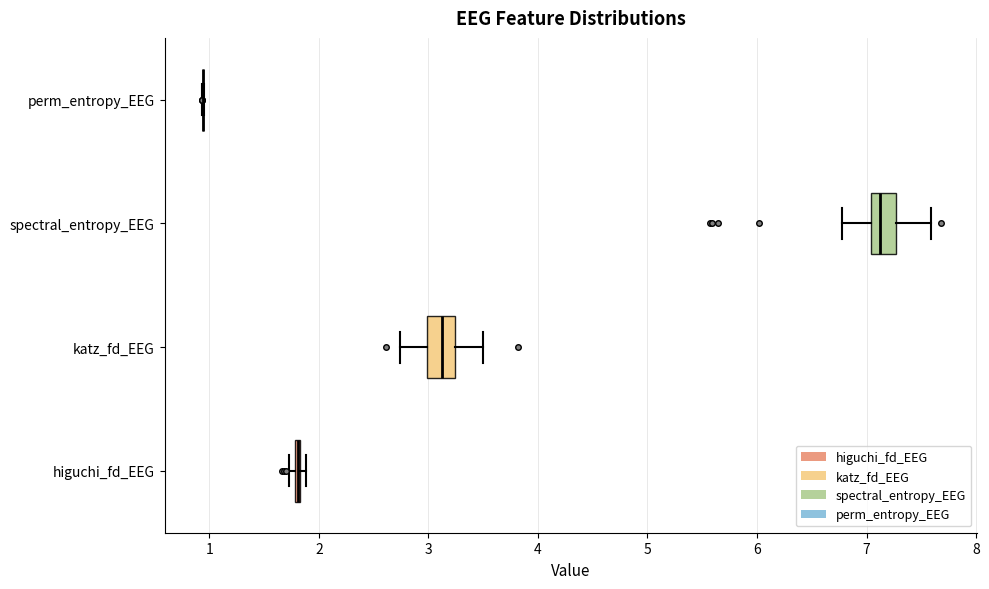

Reading bottom to top, read every box against the x-axis: the position of its median line, the range the box covers, and the ends of its whiskers. The values are not printed on the chart, so give them approximately, as read against the axis.

higuchi_fd_EEG: box collapsed to a line at 1.8, whiskers 1.7 to 1.9
katz_fd_EEG: median 3.1, box 3.0 to 3.2, whiskers 2.7 to 3.5
spectral_entropy_EEG: median 7.1, box 7.0 to 7.3, whiskers 6.8 to 7.6
perm_entropy_EEG: box collapsed to a line at 0.9, whiskers 0.9 to 0.9